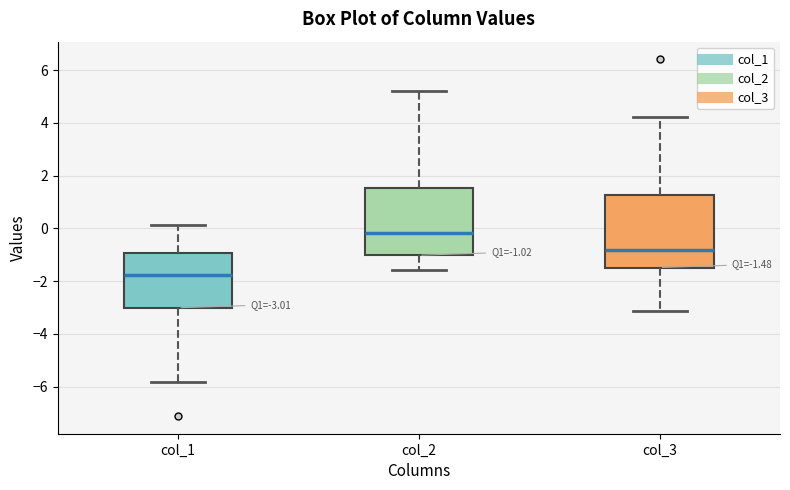

Which box's median line is the highest?

col_2